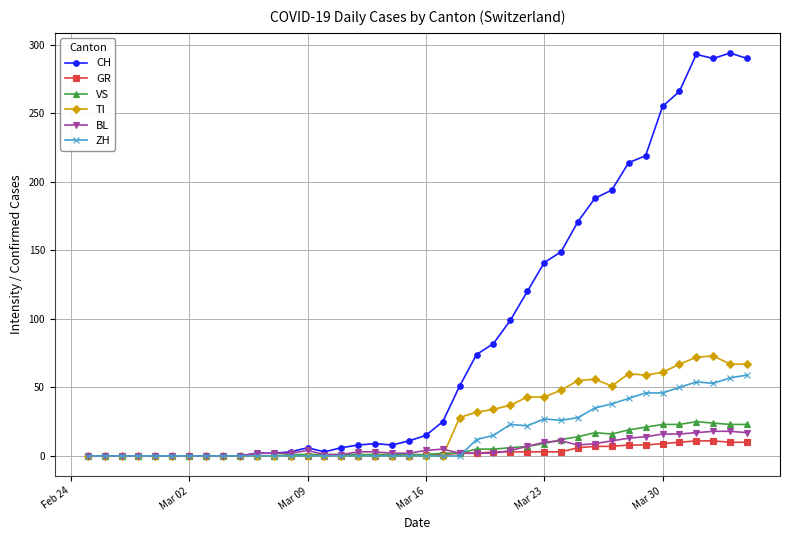

At how many categories does at least one series exceed 251?

6